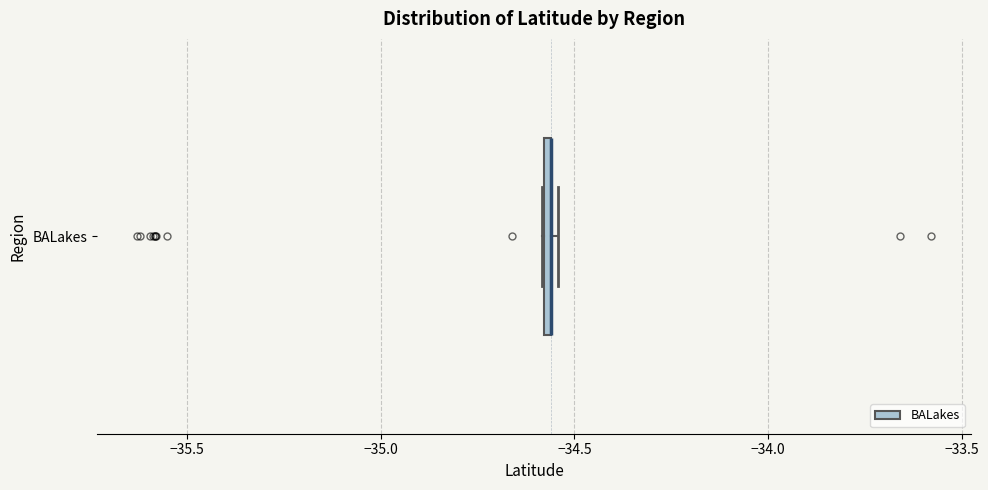

Where is the left edge of the box for BALakes on the x-axis? The values are not printed on the chart, so give them approximately, as read against the axis.

-34.60